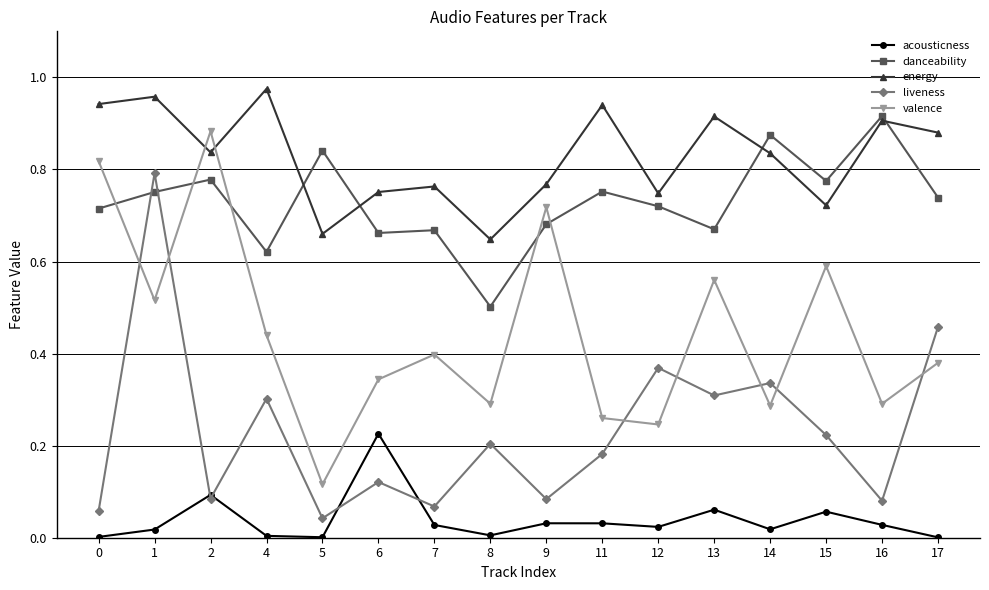

In energy, how many points are higher than both neighbors (excluding endpoints)?

6